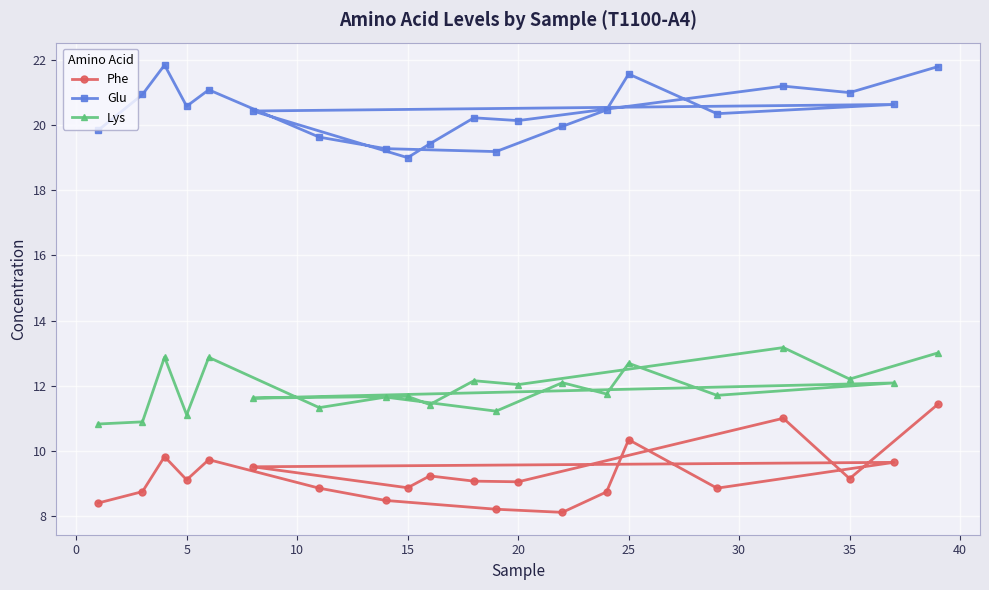

Which series has the largest total across all categories?

Glu